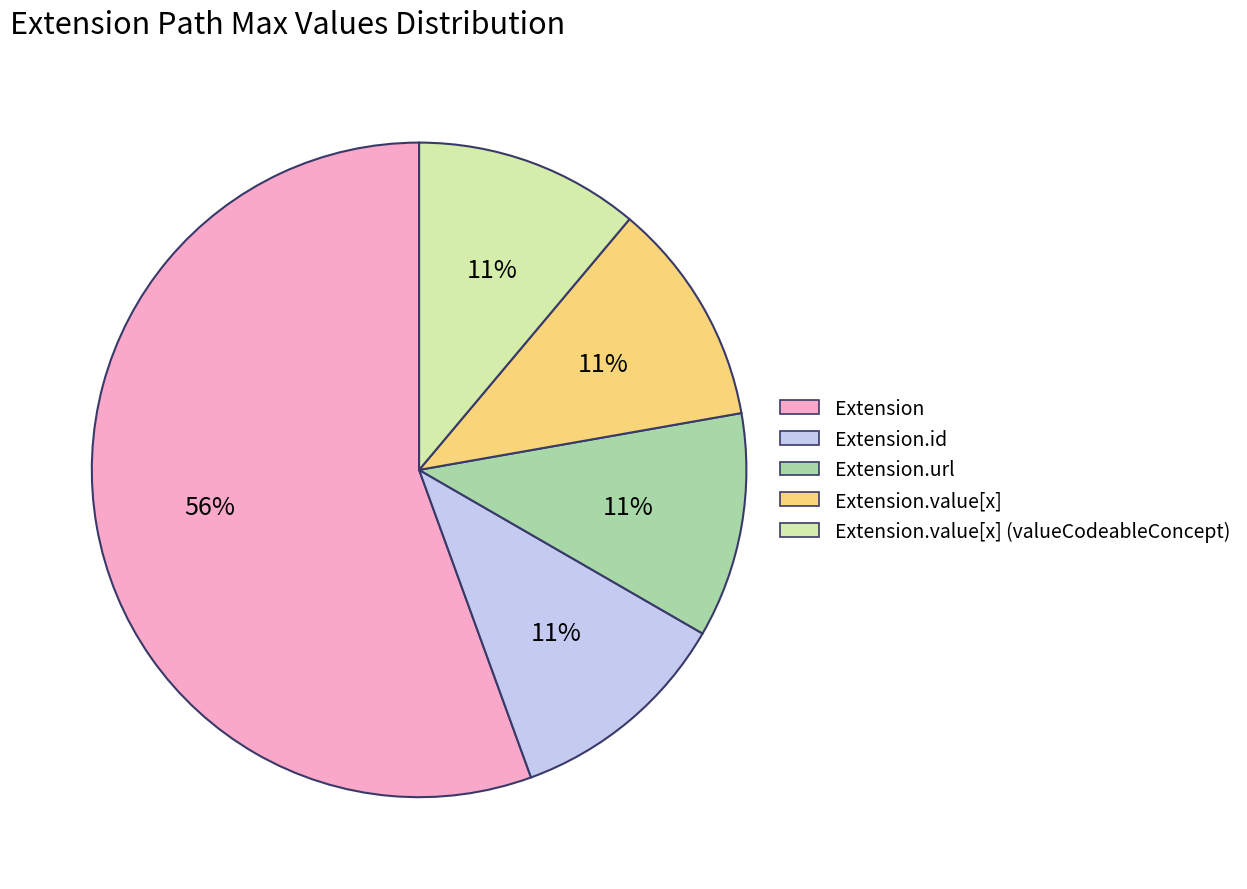

True or false: Extension.id accounts for 2% of the total.

False